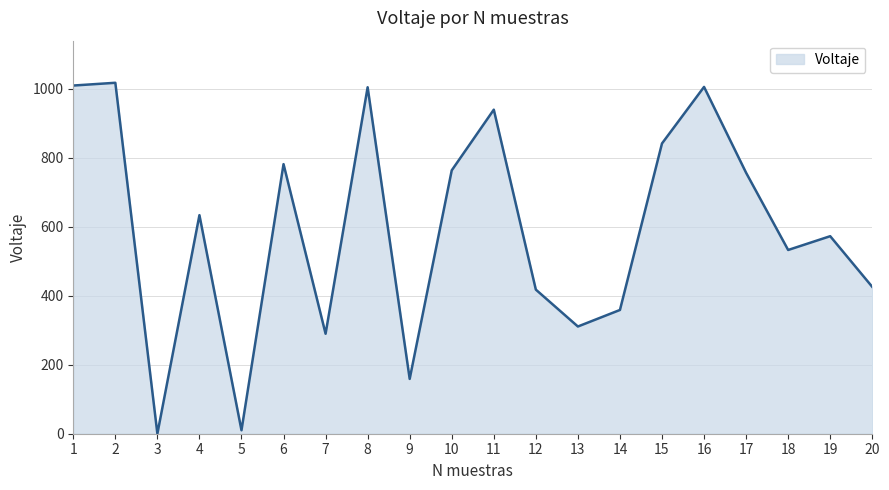

What is the greatest value displayed?

1018